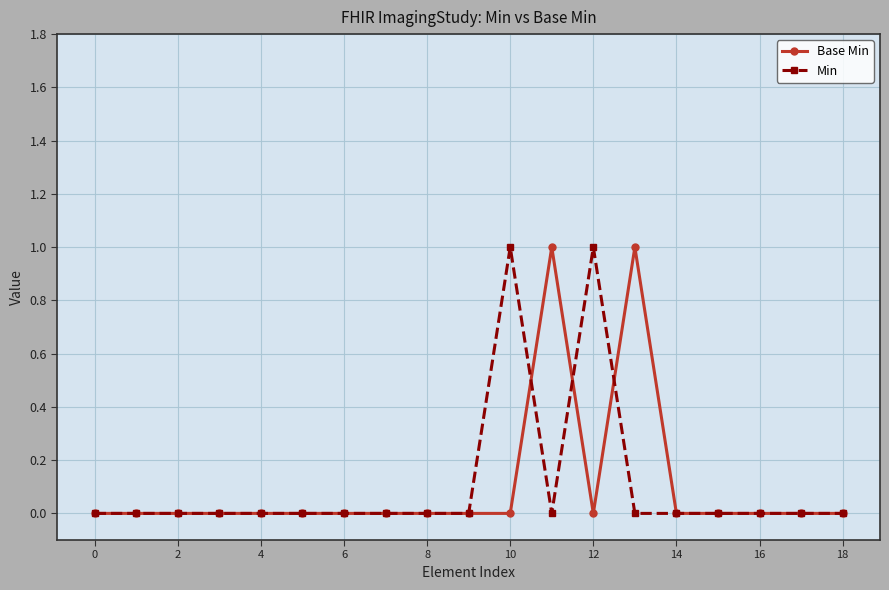

True or false: Base Min has more than 0 interior local peaks.

True